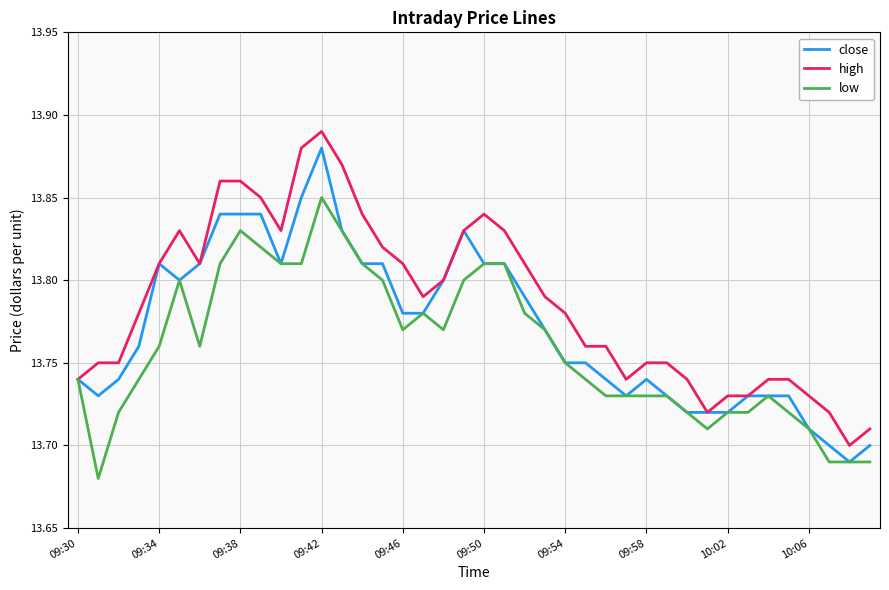

Which series has the largest total across all categories?

high